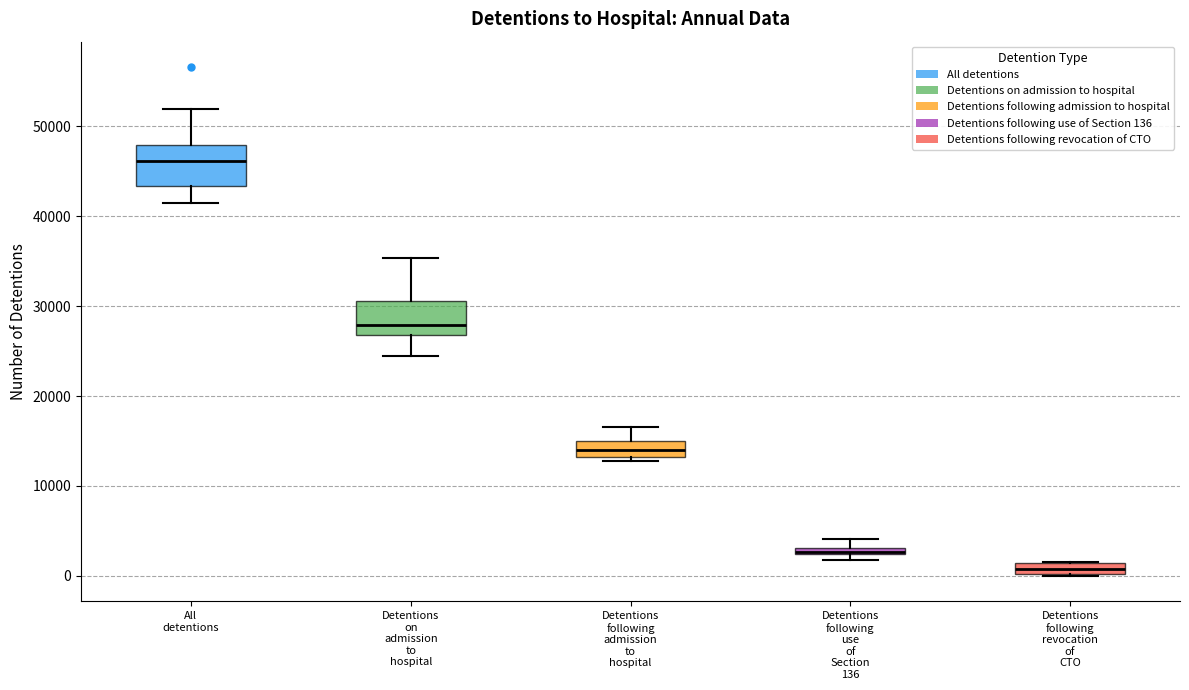

Where is the lower edge of the box for Detentions following revocation of CTO on the y-axis? The values are not printed on the chart, so give them approximately, as read against the axis.

0